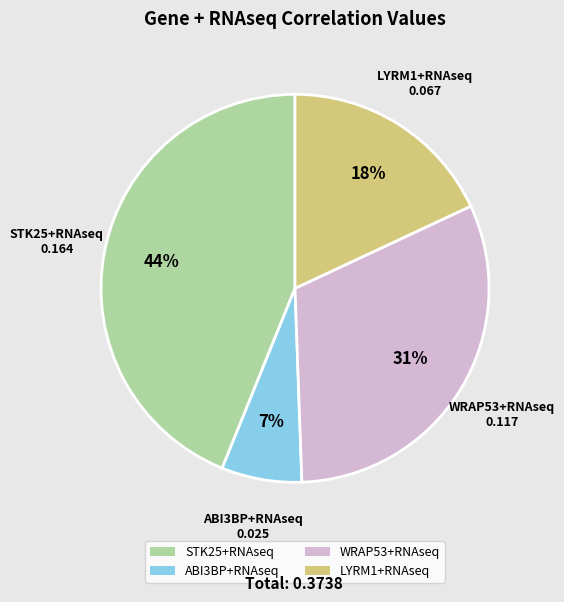

Which category has the biggest portion of the pie?

STK25+RNAseq